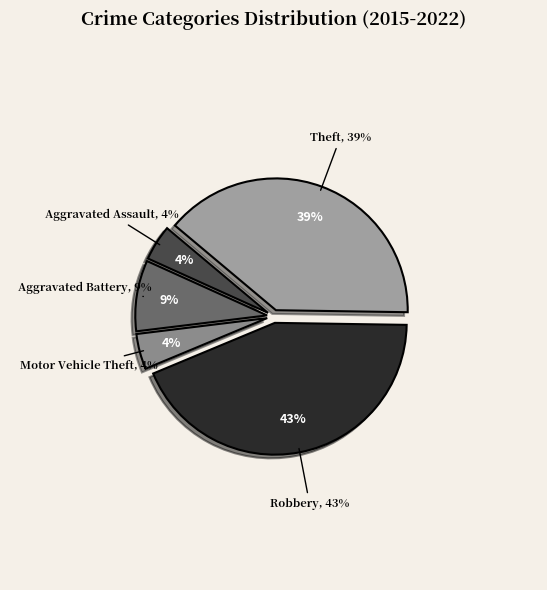

Which slice is the largest?

Robbery